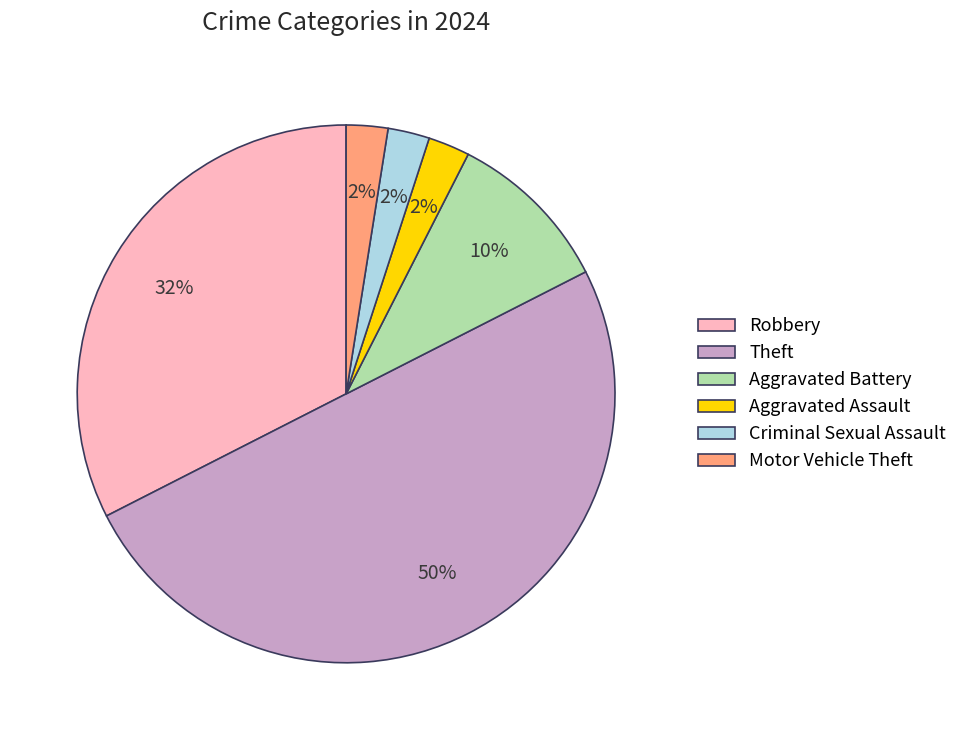

Which slice is the largest?

Theft